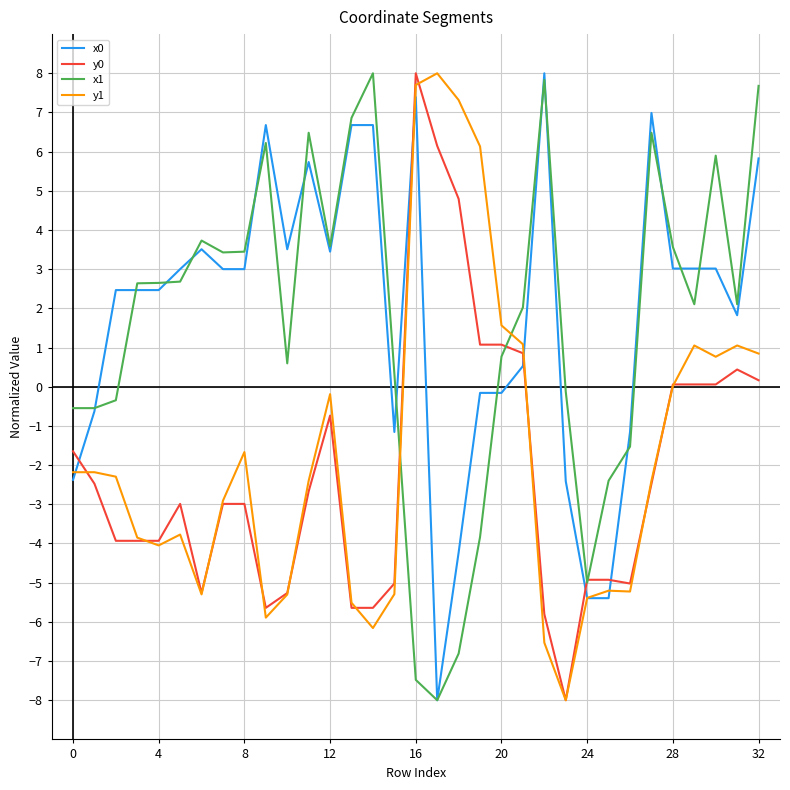

What is the maximum value for y1?

8.0